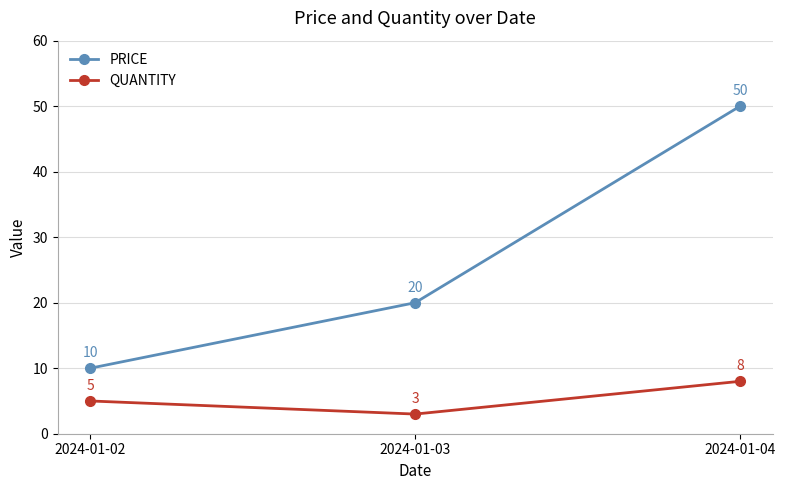

What is the value of the QUANTITY point at the 2nd from the left?

3